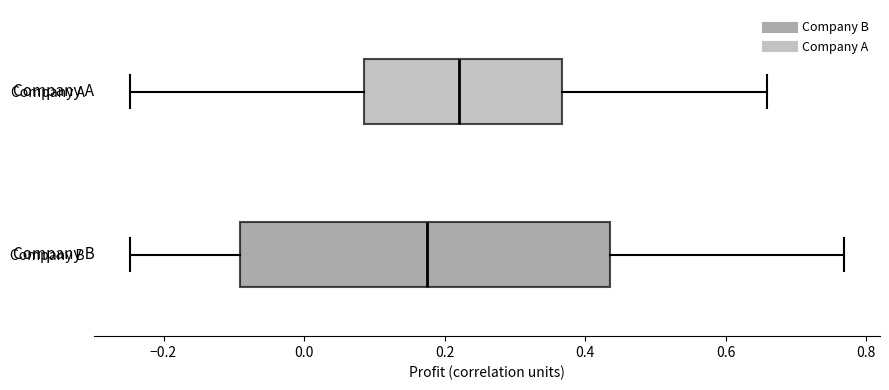

Reading bottom to top, transcribe this box plot: for each box, give where its median line is, the range the box spans, and where its two whiskers end, as read against the x-axis. The values are not printed on the chart, so give them approximately, as read against the axis.

Company B: median 0.18, box -0.10 to 0.44, whiskers -0.24 to 0.76
Company A: median 0.22, box 0.08 to 0.36, whiskers -0.24 to 0.66